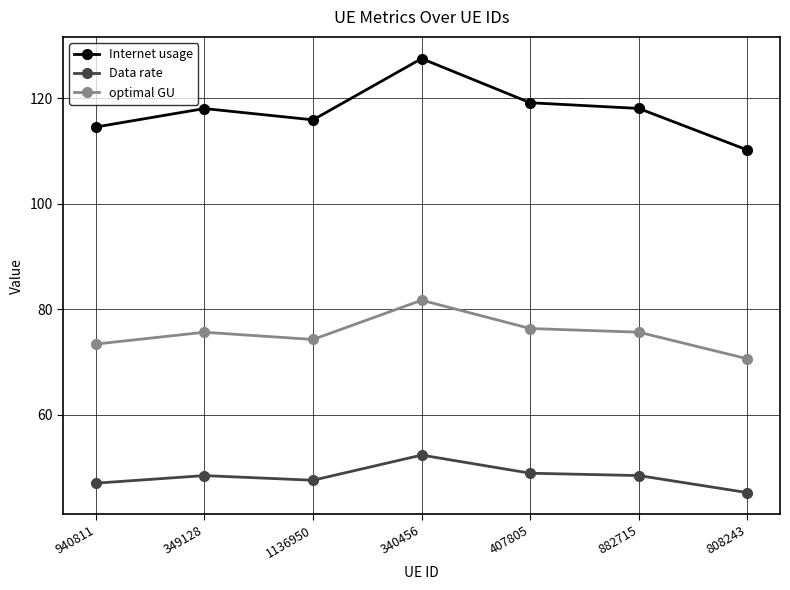

What are all the series names shown in the legend?

Internet usage, Data rate, optimal GU